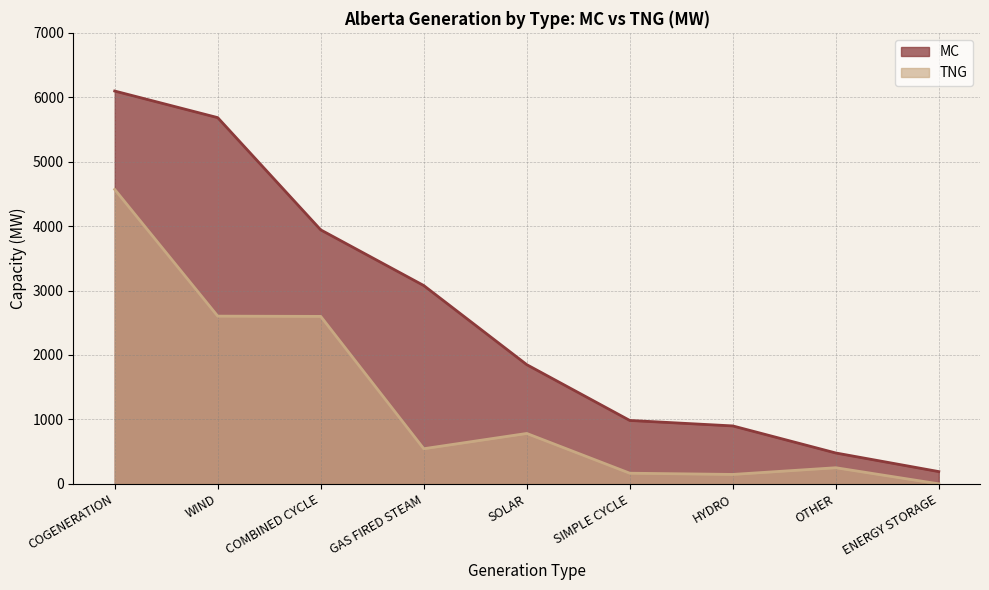

The value of MC at HYDRO is 243. True or false?

False